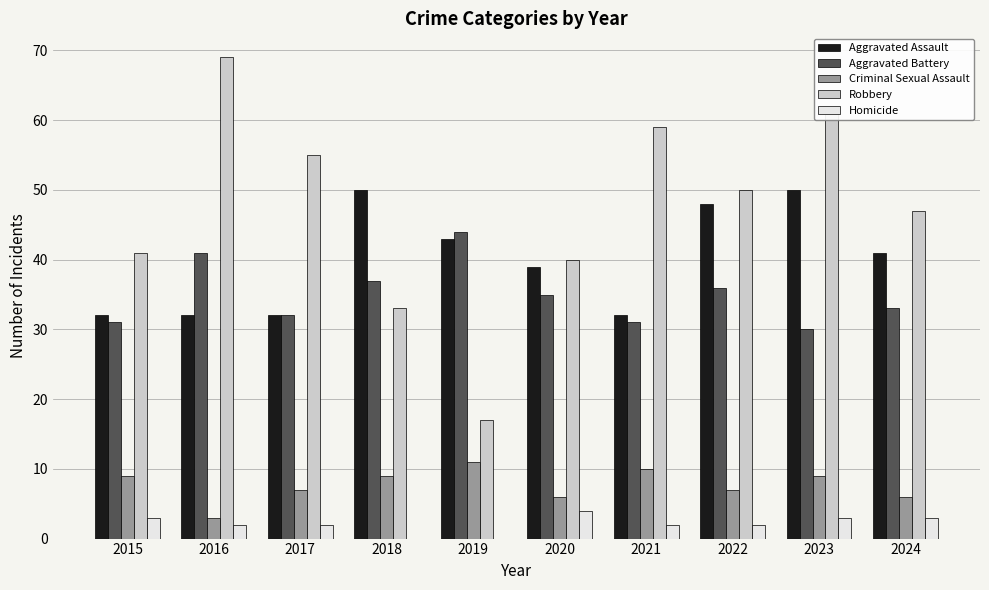

True or false: Criminal Sexual Assault has a value of 5 at 2018.

False